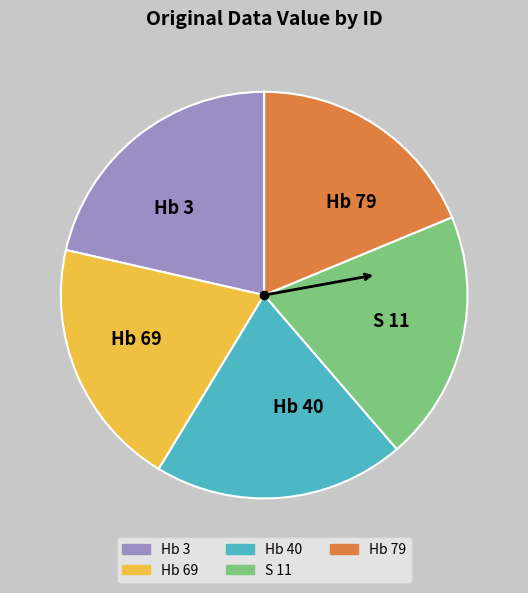

Which category has the biggest portion of the pie?

Hb 3